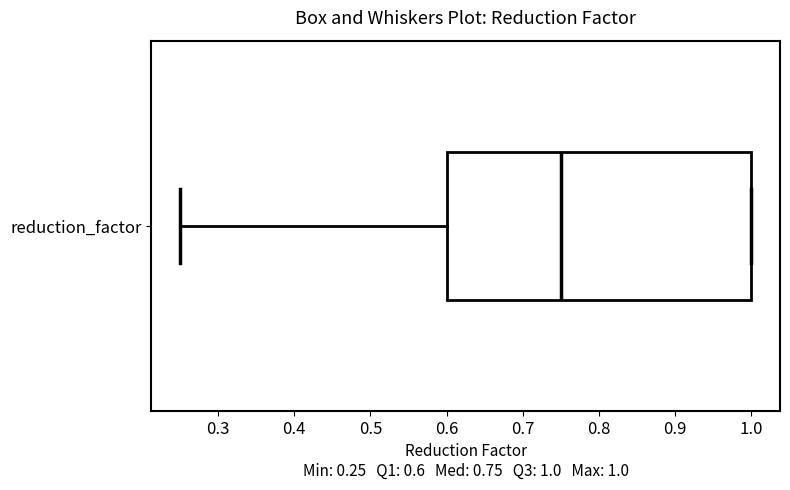

Where does the median line of the box for reduction_factor sit on the x-axis? The values are not printed on the chart, so give them approximately, as read against the axis.

0.75